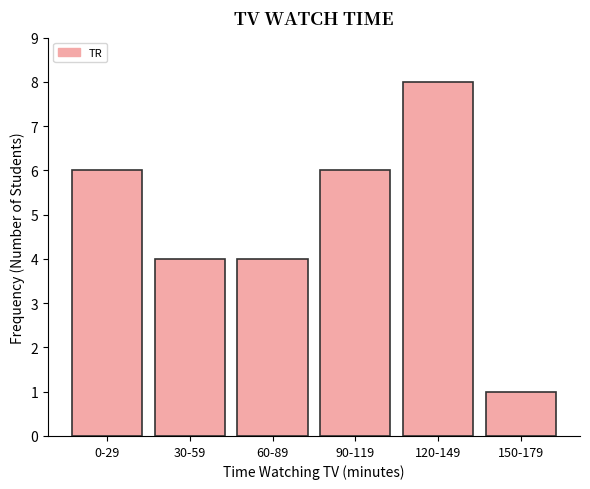

Reading left to right, transcribe all the data shown in this chart.

6	4	4	6	8	1